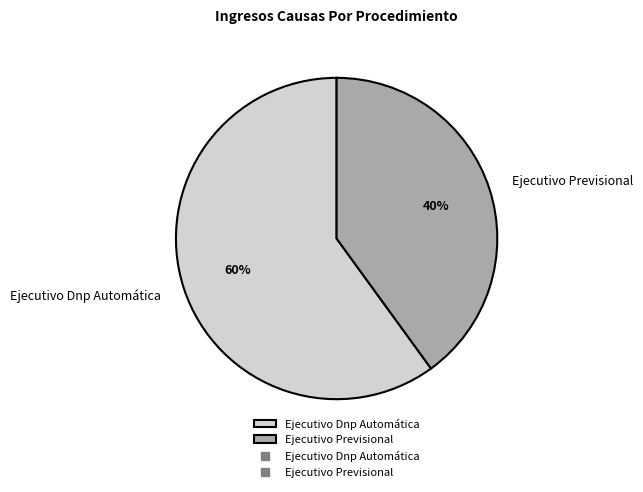

Is it true that Ejecutivo Dnp Automática is 50% of the pie?

False